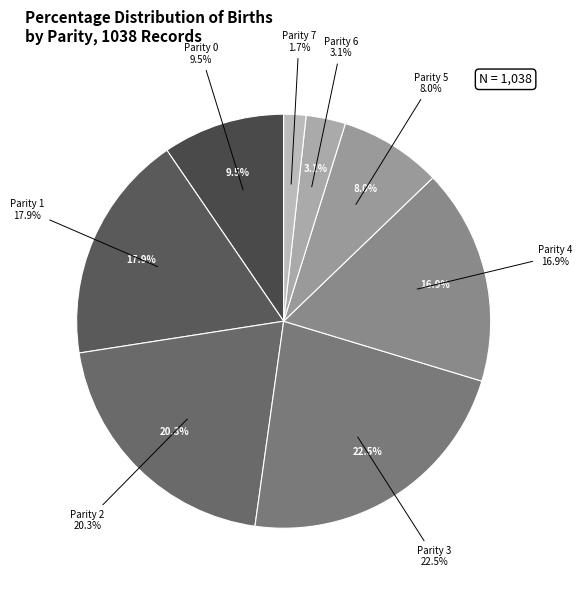

What is the change in value from 1 to 3?

+48